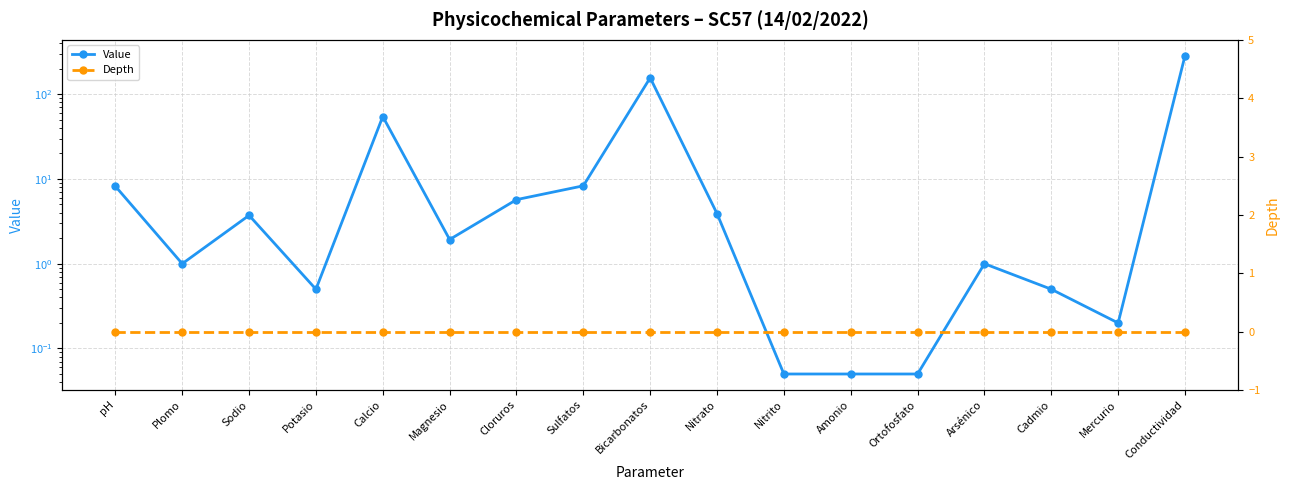

In Value, how many points are higher than both neighbors (excluding endpoints)?

4